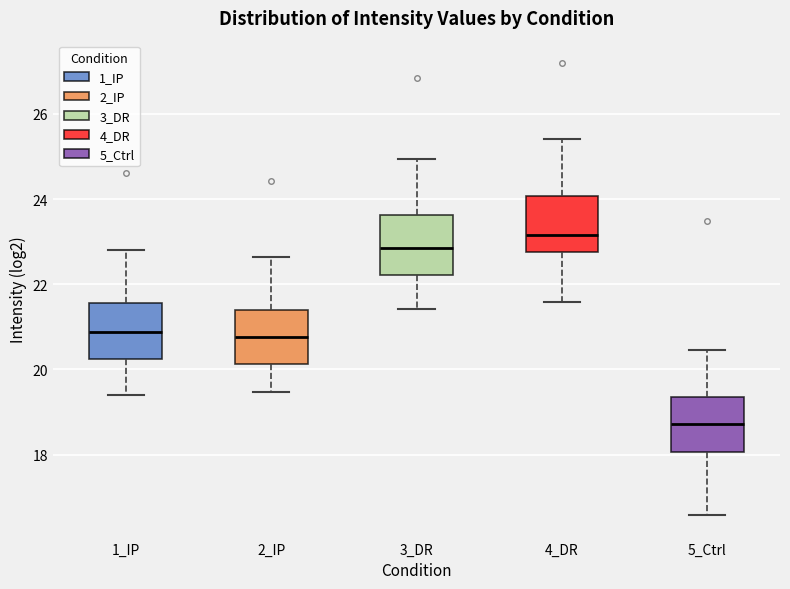

Reading left to right, read every box against the y-axis: the position of its median line, the range the box covers, and the ends of its whiskers. The values are not printed on the chart, so give them approximately, as read against the axis.

1_IP: median 20.8, box 20.2 to 21.6, whiskers 19.4 to 22.8
2_IP: median 20.8, box 20.2 to 21.4, whiskers 19.4 to 22.6
3_DR: median 22.8, box 22.2 to 23.6, whiskers 21.4 to 25.0
4_DR: median 23.2, box 22.8 to 24.0, whiskers 21.6 to 25.4
5_Ctrl: median 18.8, box 18.0 to 19.4, whiskers 16.6 to 20.4